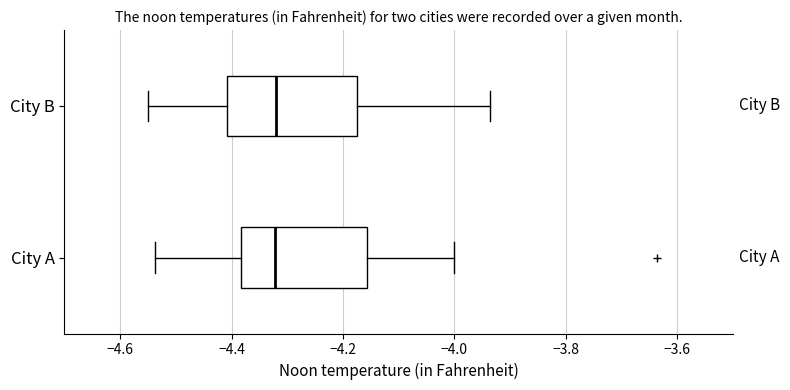

Reading bottom to top, read every box against the x-axis: the position of its median line, the range the box covers, and the ends of its whiskers. The values are not printed on the chart, so give them approximately, as read against the axis.

City A: median -4.32, box -4.38 to -4.16, whiskers -4.54 to -4.00
City B: median -4.32, box -4.40 to -4.18, whiskers -4.56 to -3.94